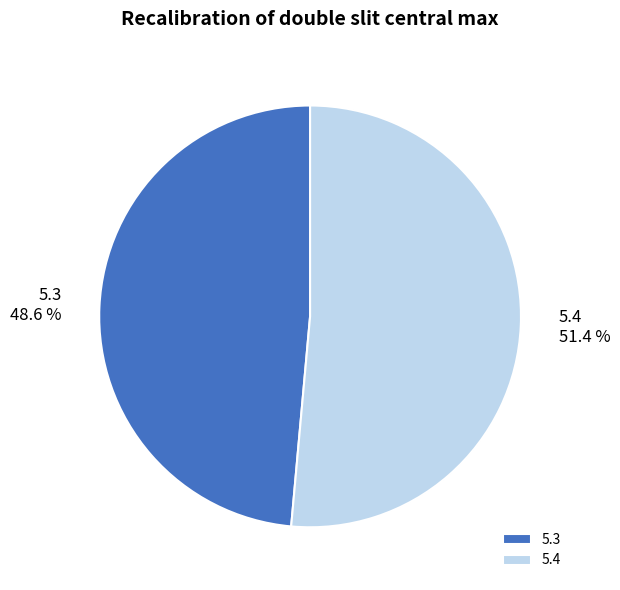

Between 5.3 and 5.4, which is larger?

5.4